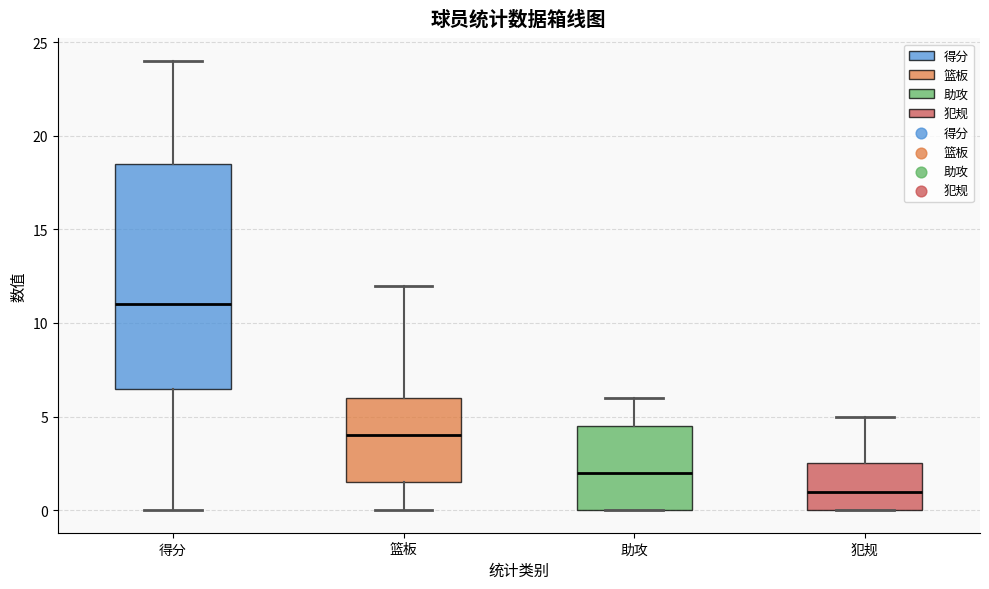

Which box's median line is the highest?

得分